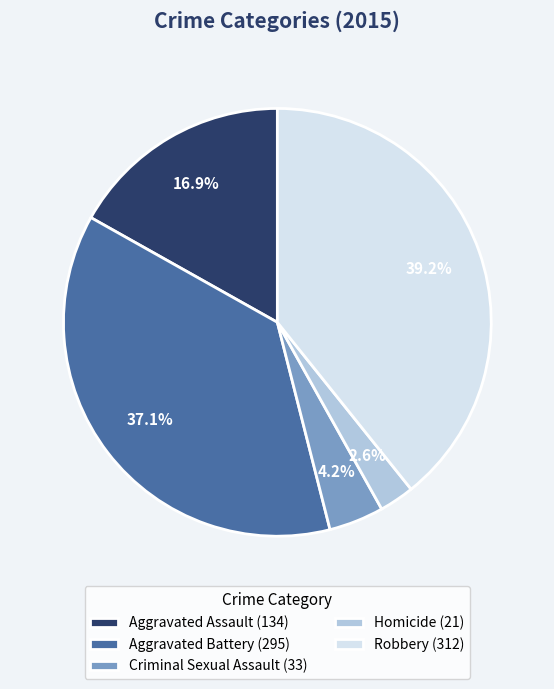

Which slice is the largest?

Robbery